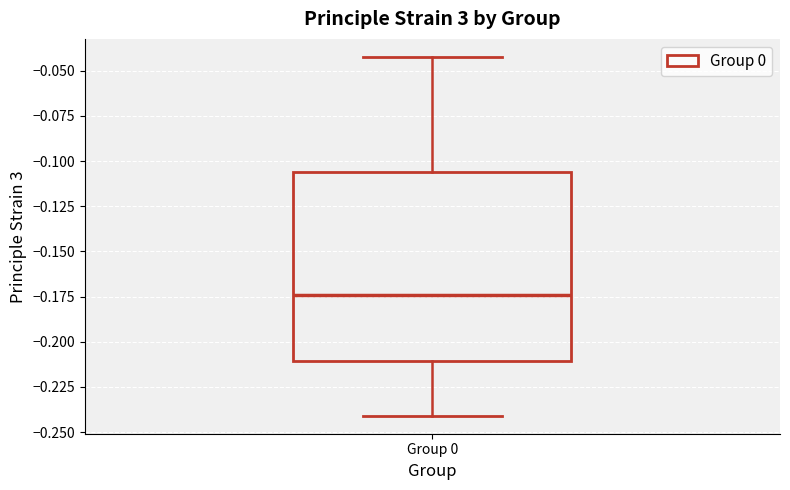

Transcribe this box plot: give where the median line is, the range the box spans, and where the two whiskers end, as read against the y-axis. The values are not printed on the chart, so give them approximately, as read against the axis.

median -0.175, box -0.210 to -0.105, whiskers -0.240 to -0.040